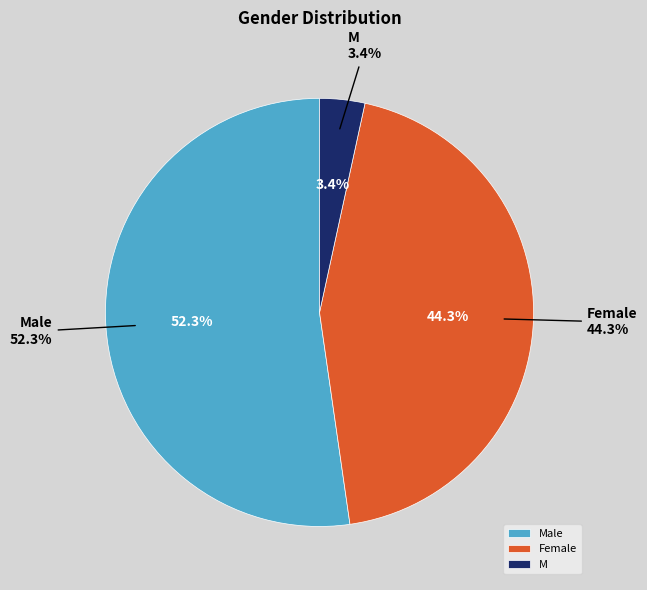

To the nearest percent, what is the average slice percentage?

33%